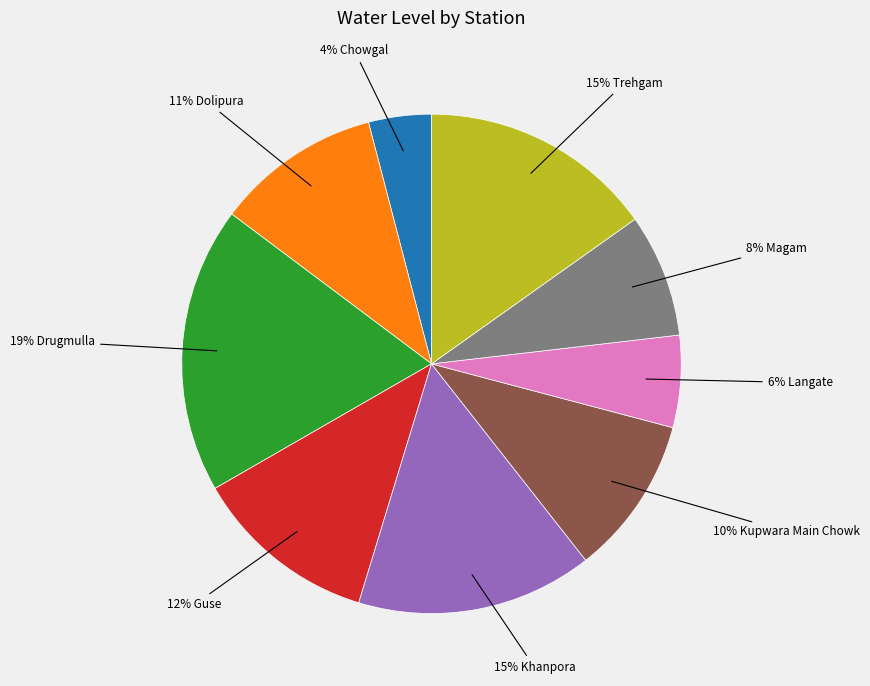

Does any single category account for the majority?

No